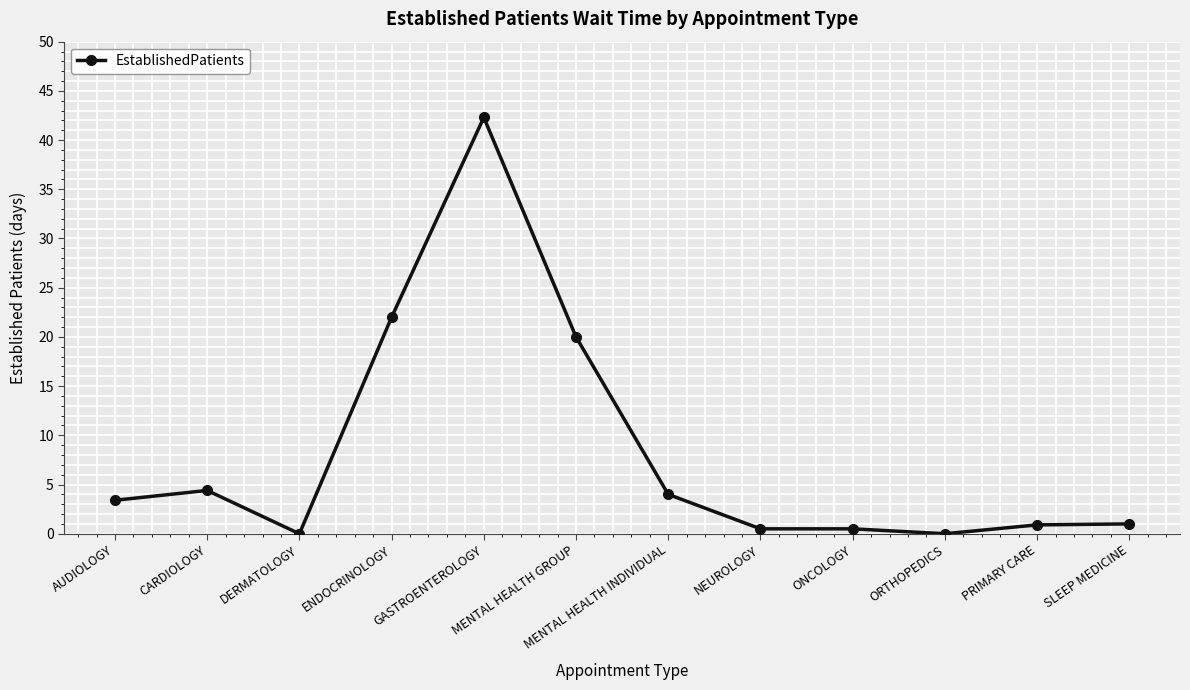

Where does the data first go above 3?

AUDIOLOGY